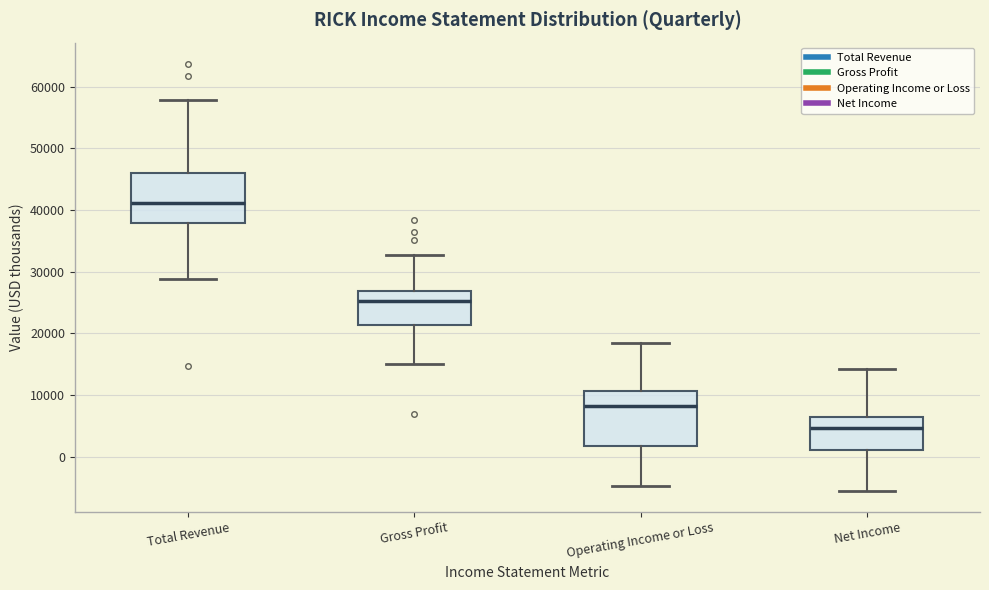

Which box's median line is the lowest?

Net Income